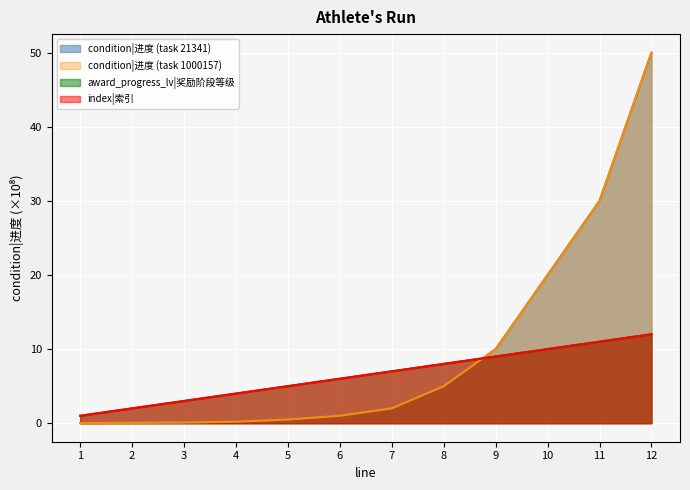

At how many categories does at least one series exceed 7?

5